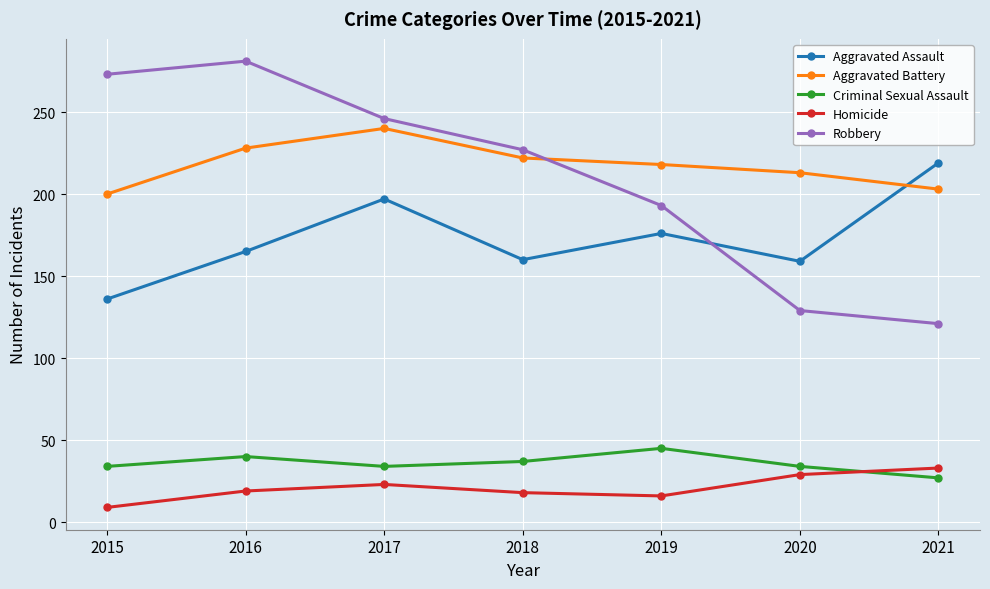

Is the value of Criminal Sexual Assault at 2018 greater than the value of Robbery at 2018?

No